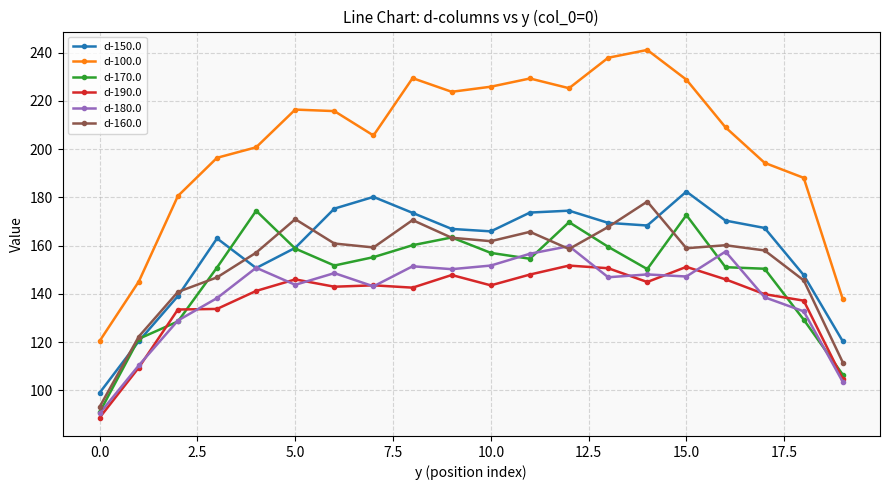

What is the minimum value shown in the chart?

88.8